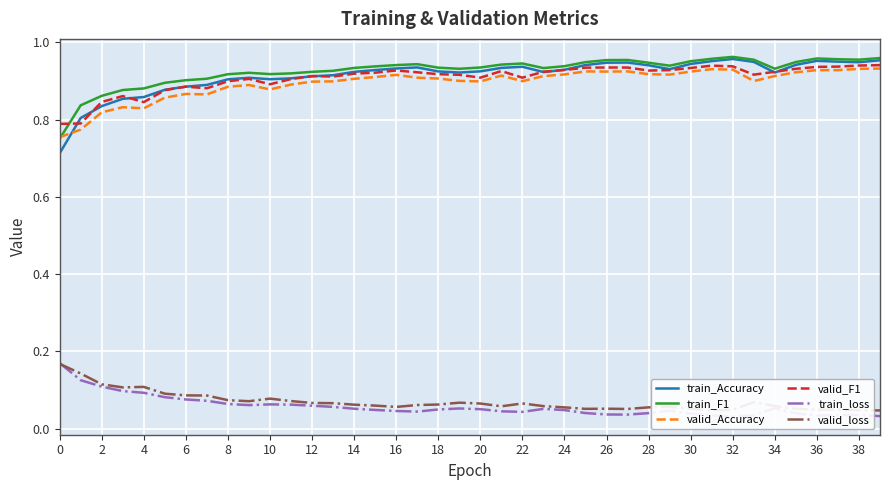

Rank the series by their maximum value, from highest to lowest.

train_F1, train_Accuracy, valid_F1, valid_Accuracy, train_loss, valid_loss